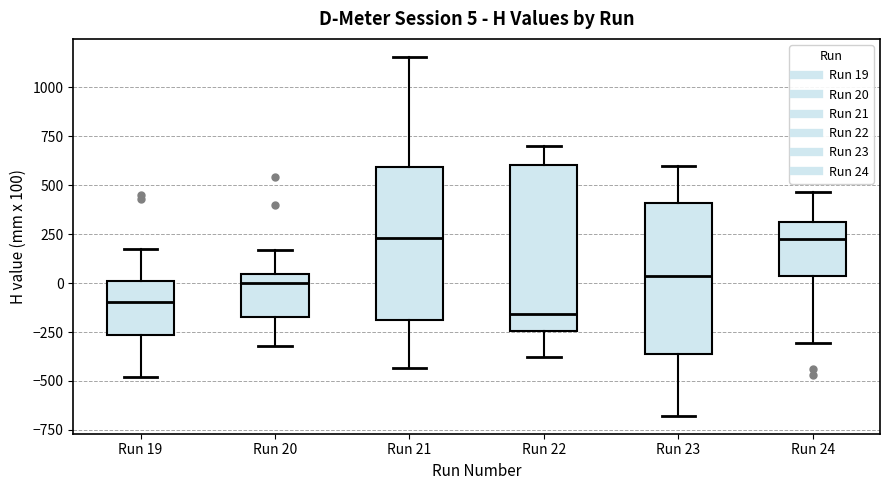

Comparing the boxes themselves (not the whiskers), which one is the tallest?

Run 22